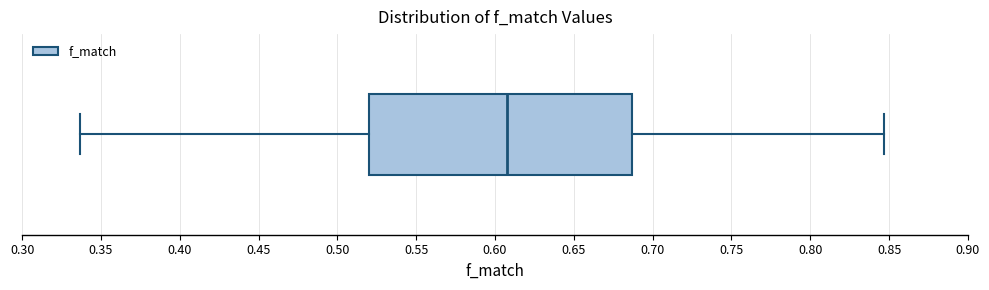

Where is the left edge of the box on the x-axis? The values are not printed on the chart, so give them approximately, as read against the axis.

0.520